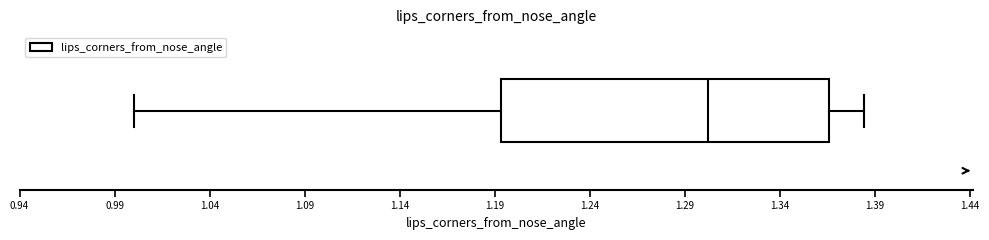

Where is the left edge of the box on the x-axis? The values are not printed on the chart, so give them approximately, as read against the axis.

1.195